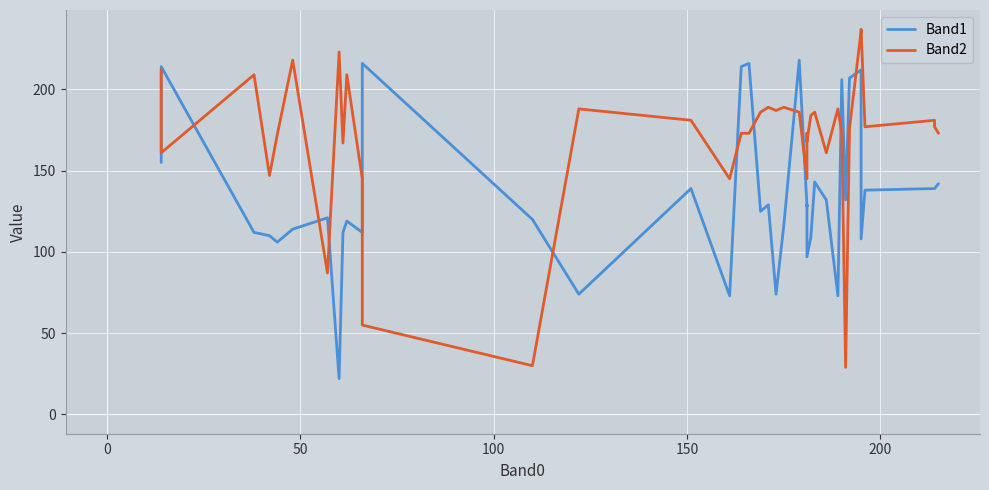

Which series has the largest range (max minus min)?

Band2